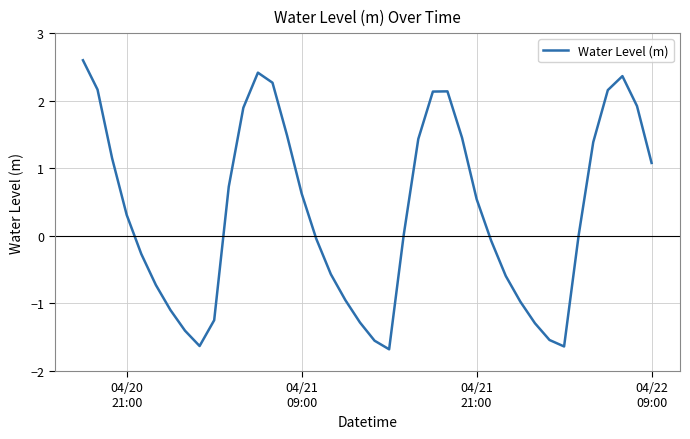

What is the smallest value displayed?

-1.7